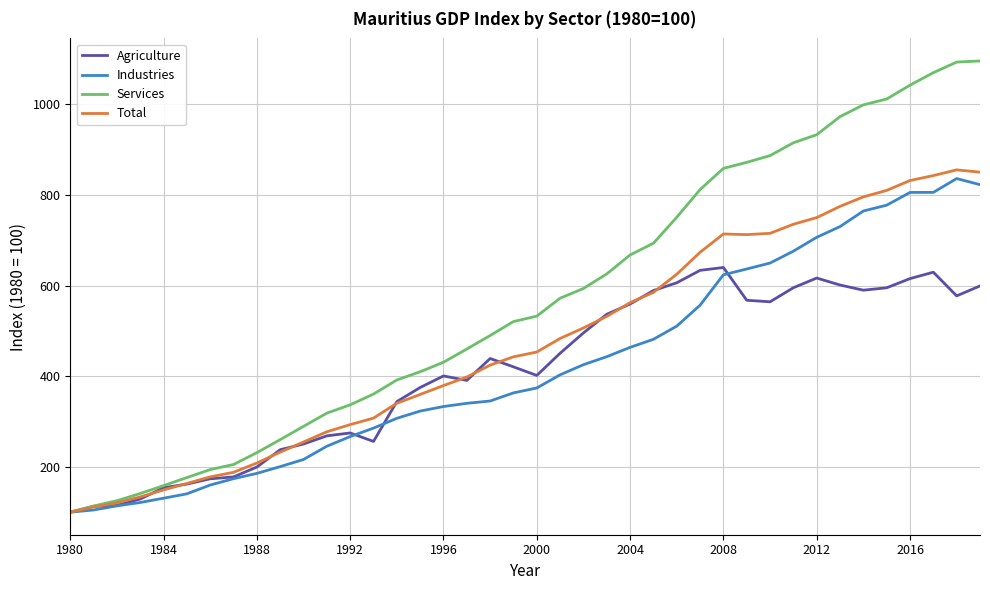

Which series has the largest total across all categories?

Services